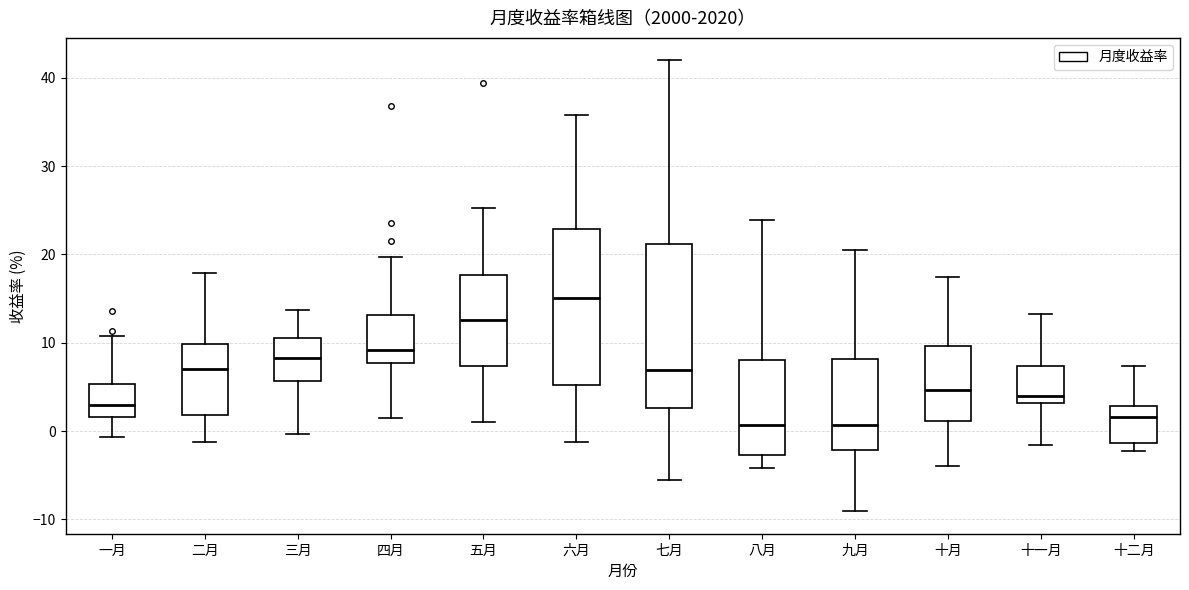

Reading left to right, read every box against the y-axis: the position of its median line, the range the box covers, and the ends of its whiskers. The values are not printed on the chart, so give them approximately, as read against the axis.

一月: median 3, box 2 to 5, whiskers -1 to 11
二月: median 7, box 2 to 10, whiskers -1 to 18
三月: median 8, box 6 to 11, whiskers 0 to 14
四月: median 9, box 8 to 13, whiskers 2 to 20
五月: median 13, box 7 to 18, whiskers 1 to 25
六月: median 15, box 5 to 23, whiskers -1 to 36
七月: median 7, box 3 to 21, whiskers -6 to 42
八月: median 1, box -3 to 8, whiskers -4 to 24
九月: median 1, box -2 to 8, whiskers -9 to 20
十月: median 5, box 1 to 10, whiskers -4 to 17
十一月: median 4, box 3 to 7, whiskers -2 to 13
十二月: median 2, box -1 to 3, whiskers -2 to 7